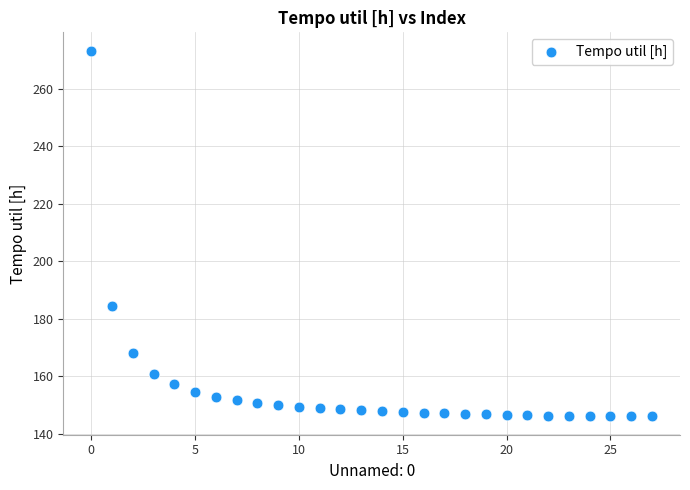

What is the range of Y values (max minus min)?

127.2